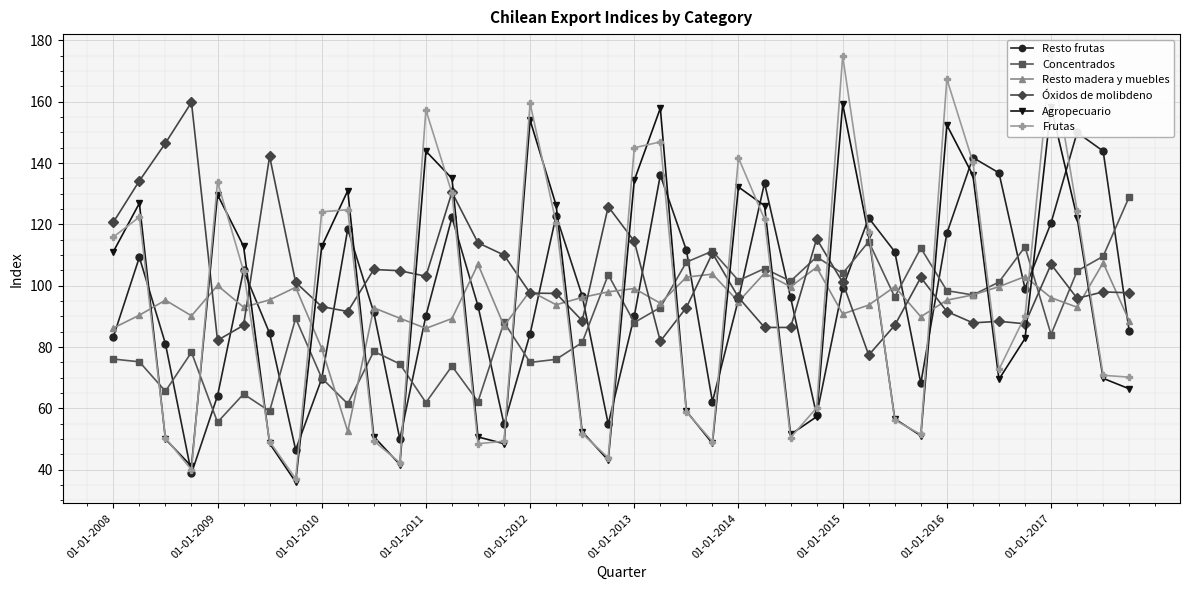

At how many categories does at least one series exceed 100?

39